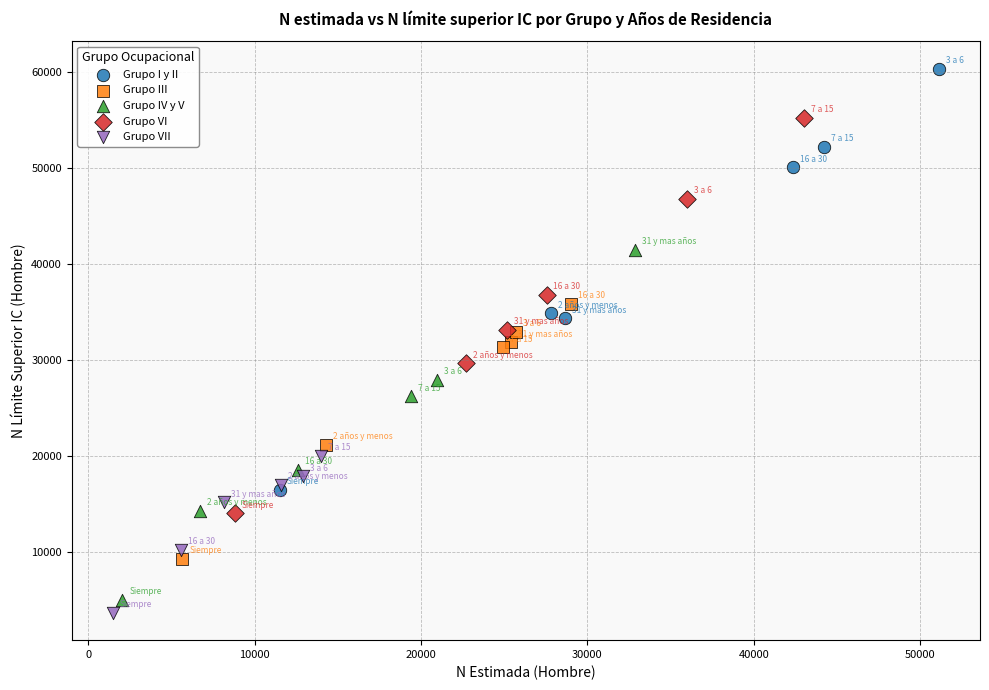

Which series has the widest spread of Y values?

Grupo I y II